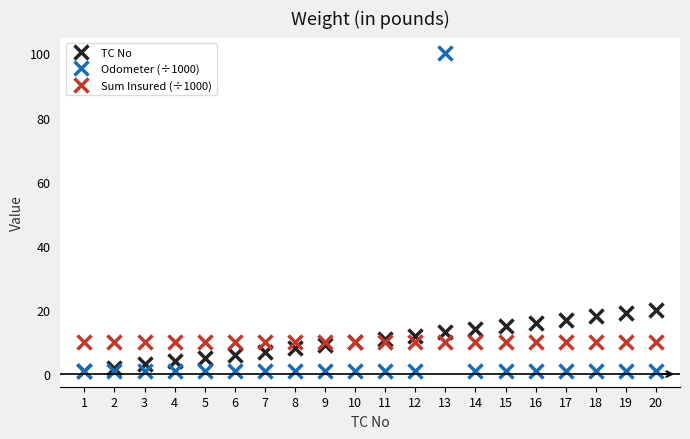

The value of Sum Insured (÷1000) at 2 is 17. True or false?

False